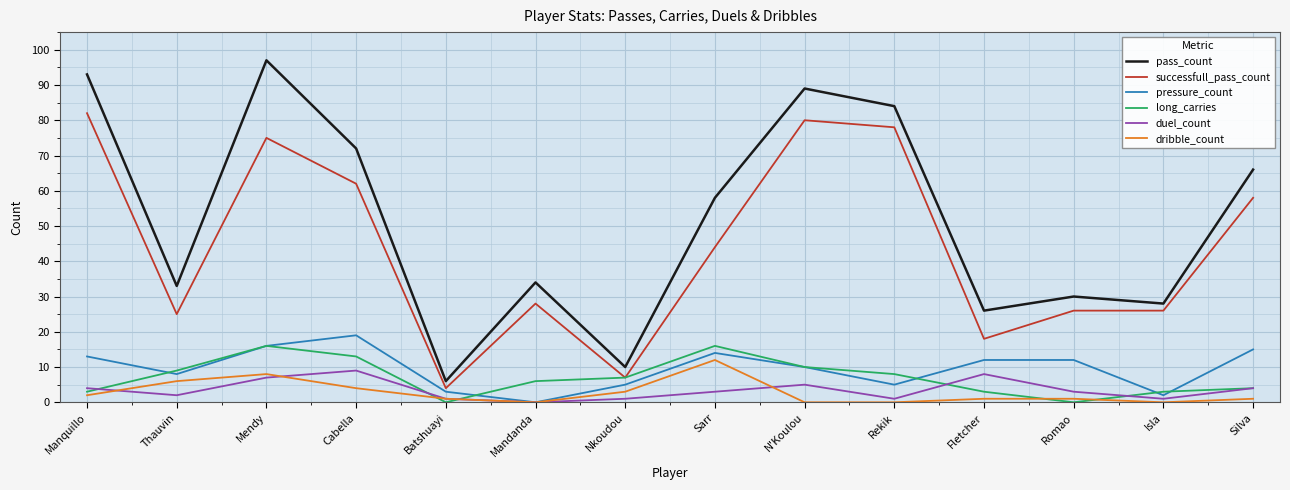

Does the chart display data point markers on the line(s)?

No